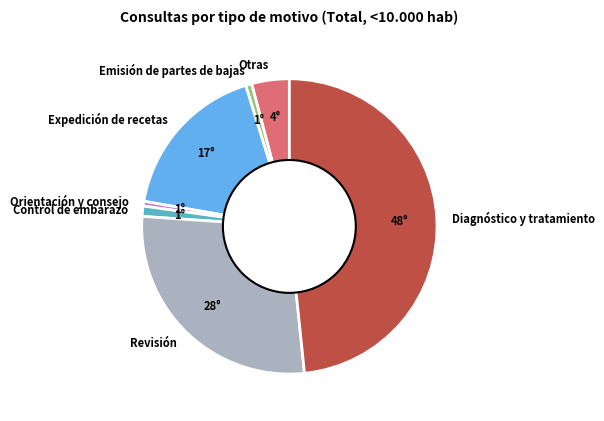

Do Otras and Emisión de partes de bajas together represent more than half of the pie?

No